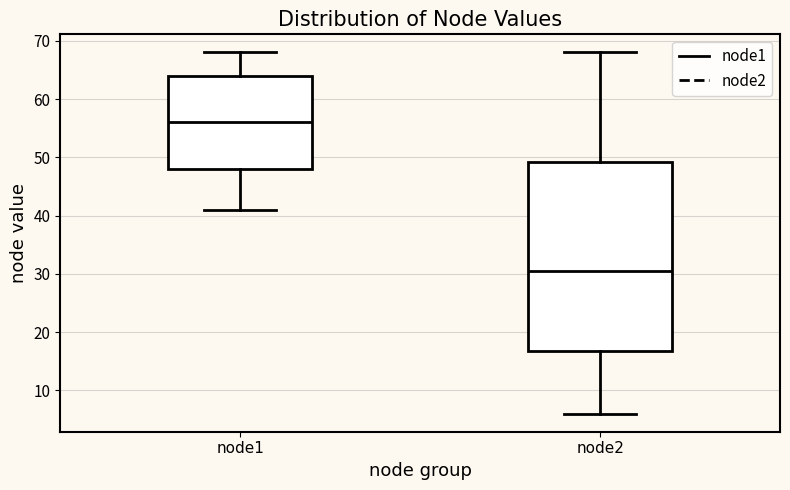

Reading left to right, transcribe this box plot: for each box, give where its median line is, the range the box spans, and where its two whiskers end, as read against the y-axis. The values are not printed on the chart, so give them approximately, as read against the axis.

node1: median 56, box 48 to 64, whiskers 41 to 68
node2: median 31, box 17 to 49, whiskers 6 to 68